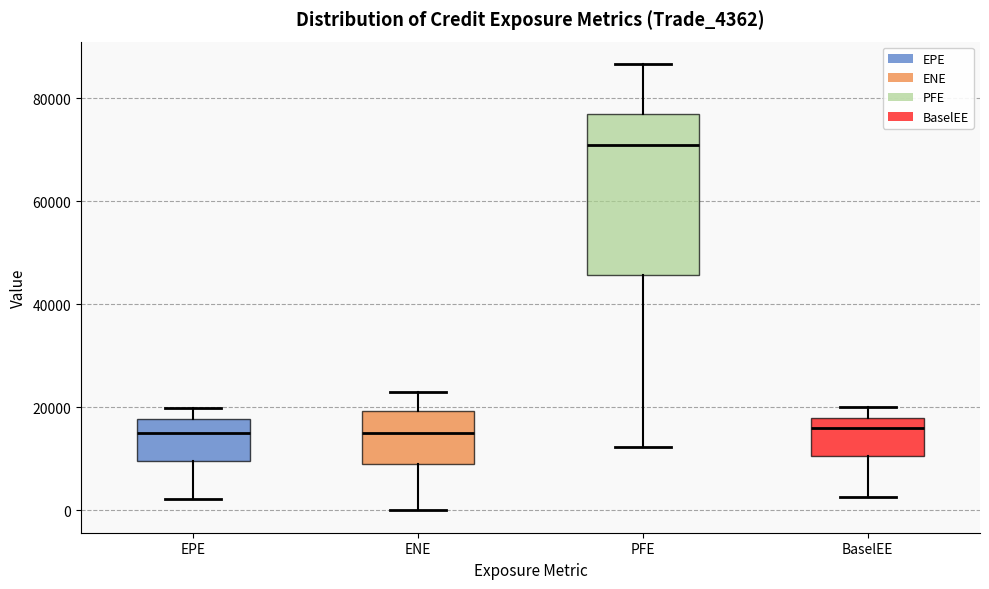

Where is the lower edge of the box for PFE on the y-axis? The values are not printed on the chart, so give them approximately, as read against the axis.

46000